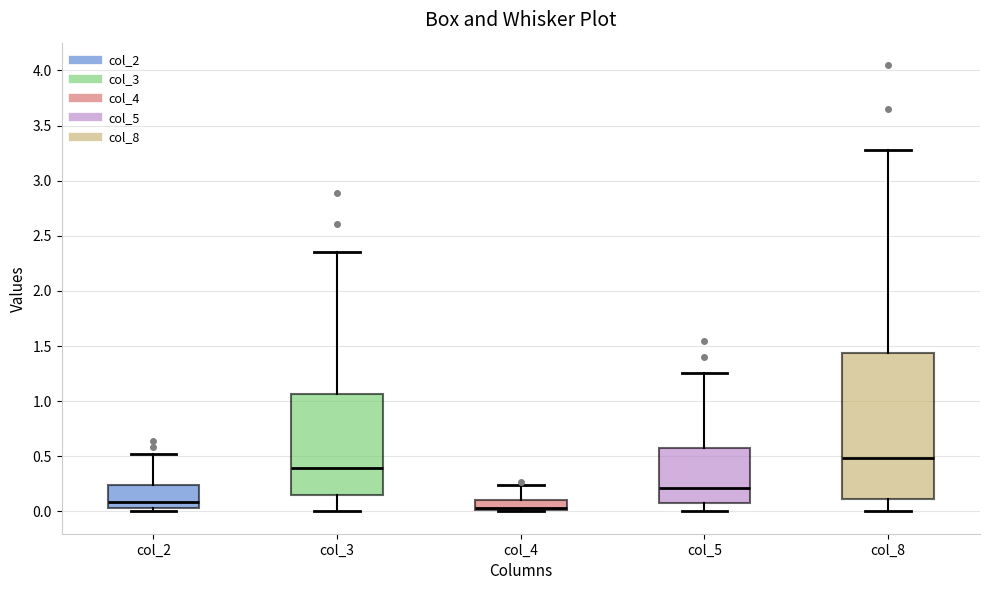

Reading left to right, transcribe this box plot: for each box, give where its median line is, the range the box spans, and where its two whiskers end, as read against the y-axis. The values are not printed on the chart, so give them approximately, as read against the axis.

col_2: median 0.10, box 0.05 to 0.25, whiskers 0.00 to 0.50
col_3: median 0.40, box 0.15 to 1.05, whiskers 0.00 to 2.35
col_4: median 0.05, box 0.00 to 0.10, whiskers 0.00 to 0.25
col_5: median 0.20, box 0.10 to 0.60, whiskers 0.00 to 1.25
col_8: median 0.50, box 0.10 to 1.45, whiskers 0.00 to 3.30